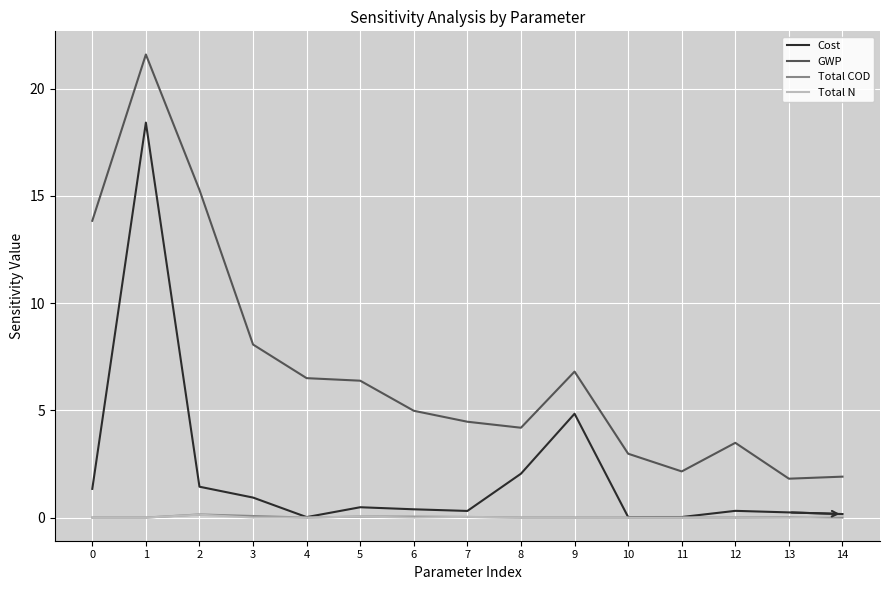

True or false: GWP and Total N intersect in this chart.

False